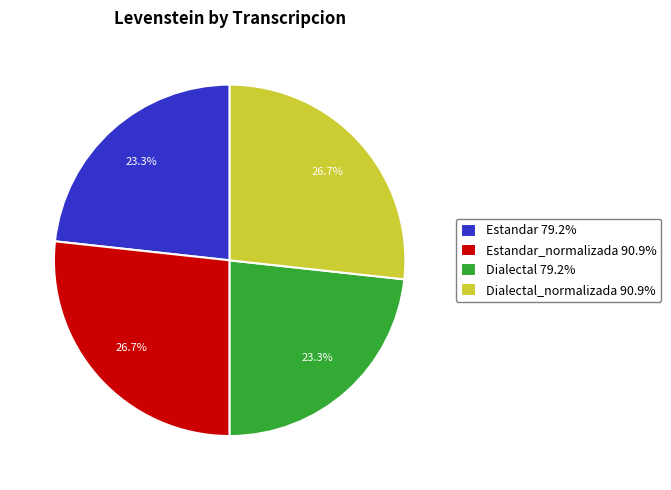

What is the ratio of the value at Estandar 79.2% to the value at Estandar_normalizada 90.9%?

0.9